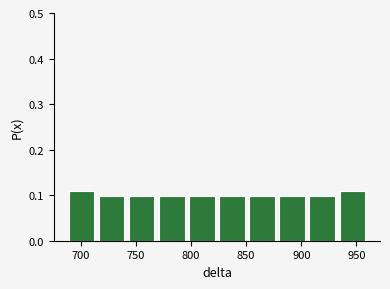

What is the height of the bar covering 770 to 795 on the x-axis? Neither the bar edges nor the heights are printed on the chart, so give them approximately, as read against the axes.

0.10